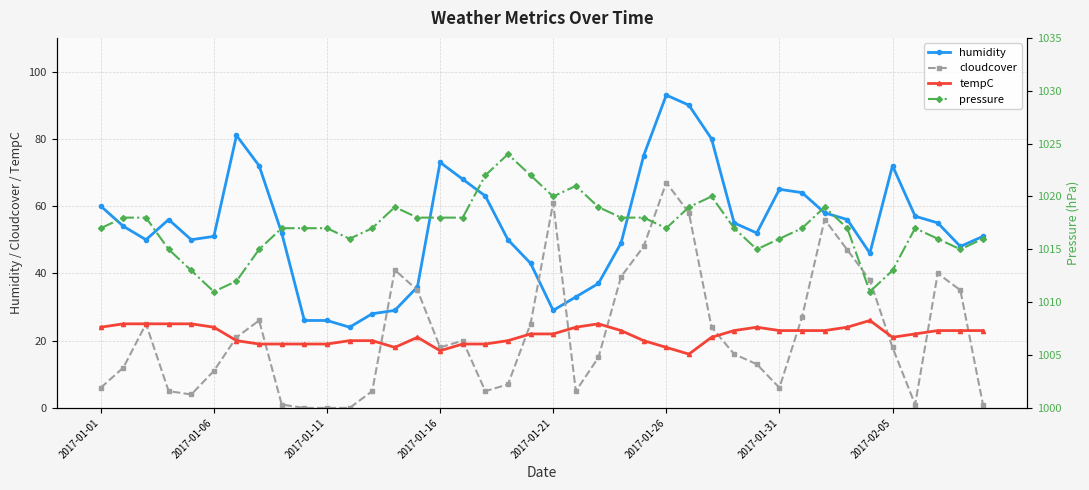

What is the value of the cloudcover point at the 19th from the left?

7